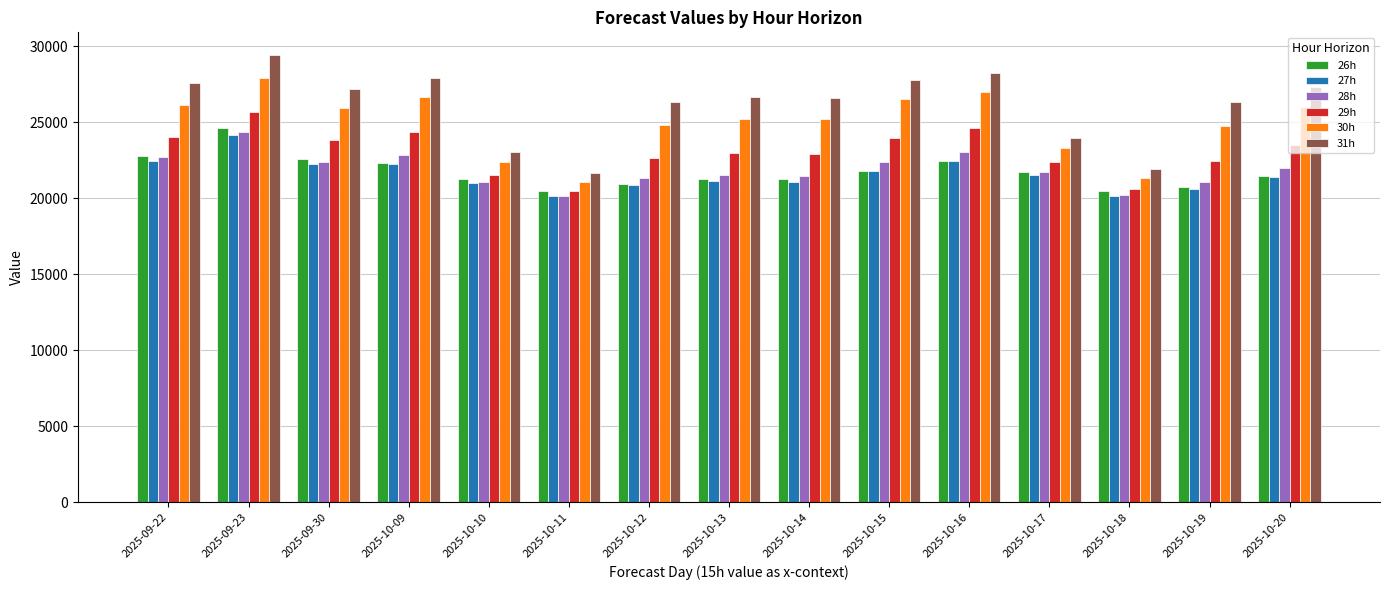

What is the spread (max minus min) of values at 2025-10-15?

6035